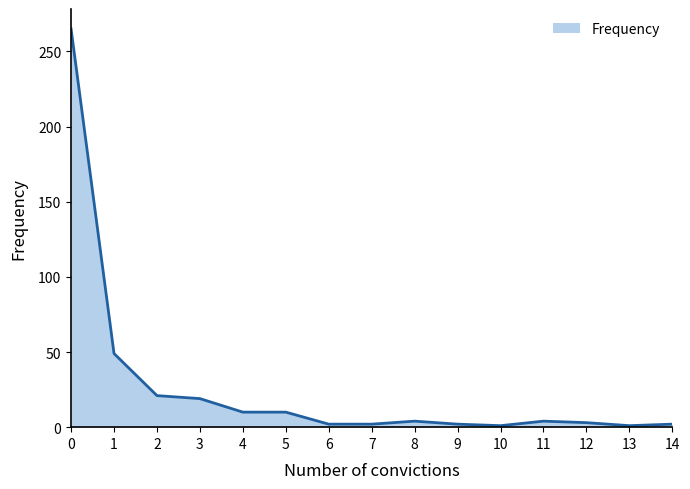

What is the sum of the values at 1 and 9?

51